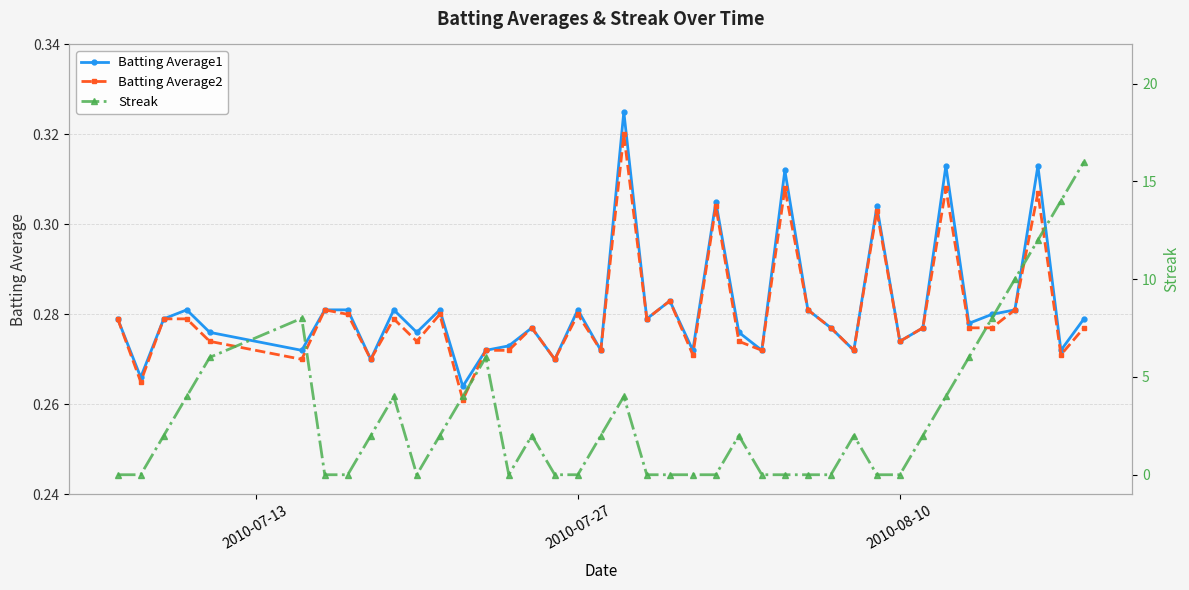

What is the average value of the Streak series?

3.0